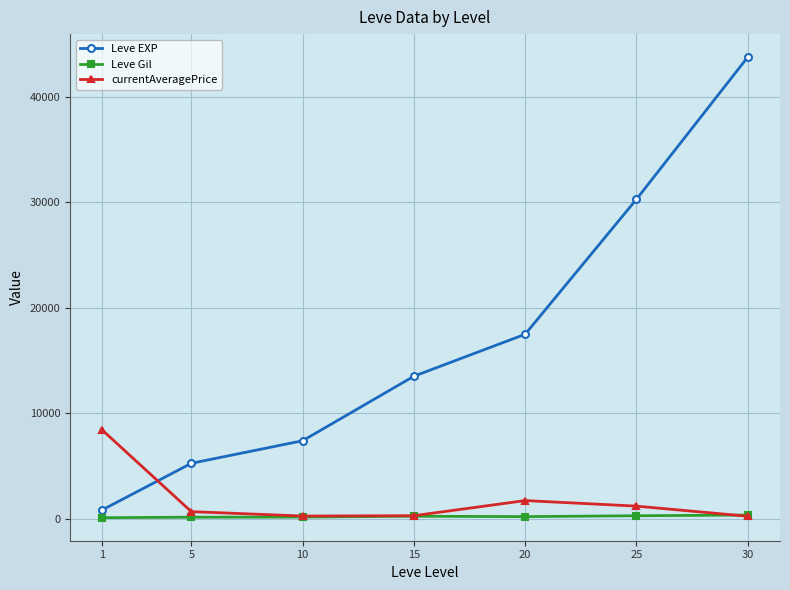

At which category is the sum across all series the highest?

30